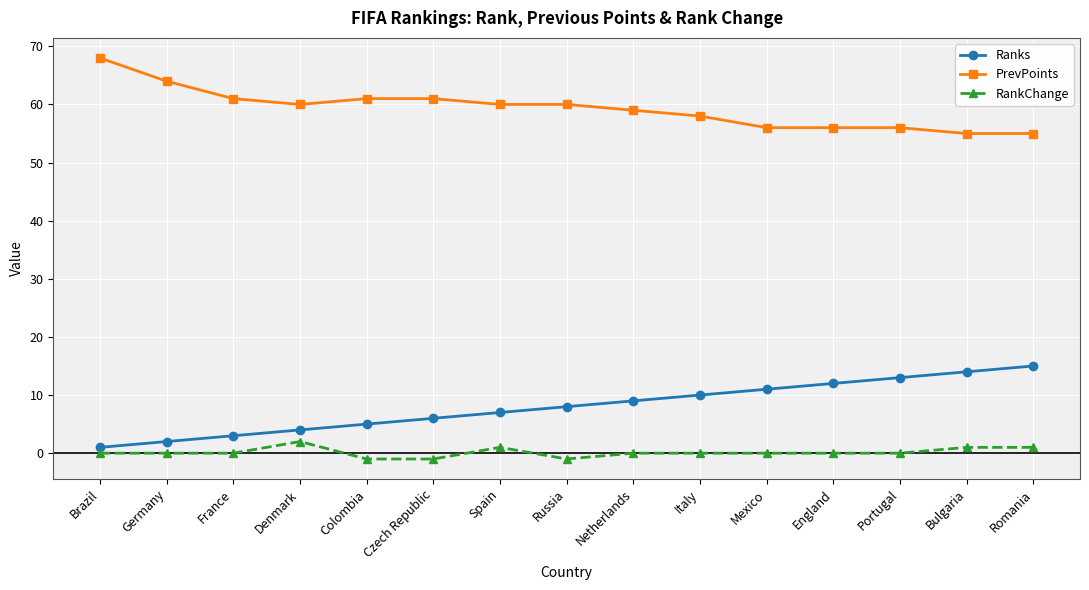

How many distinct data groups are displayed?

3